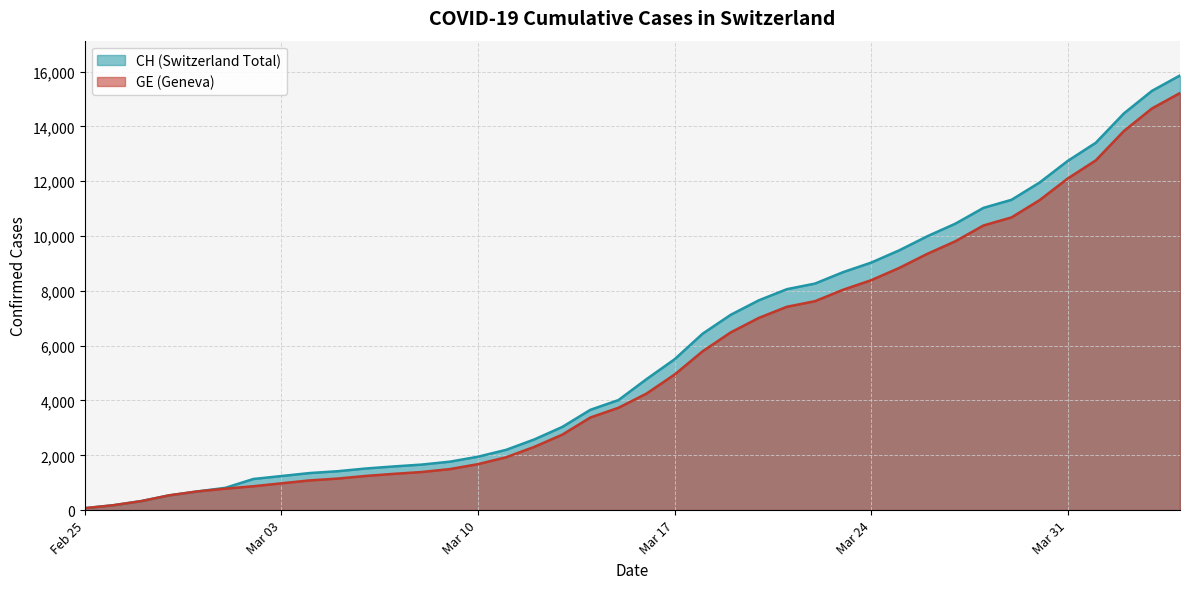

What is the lowest value of the GE series?

72